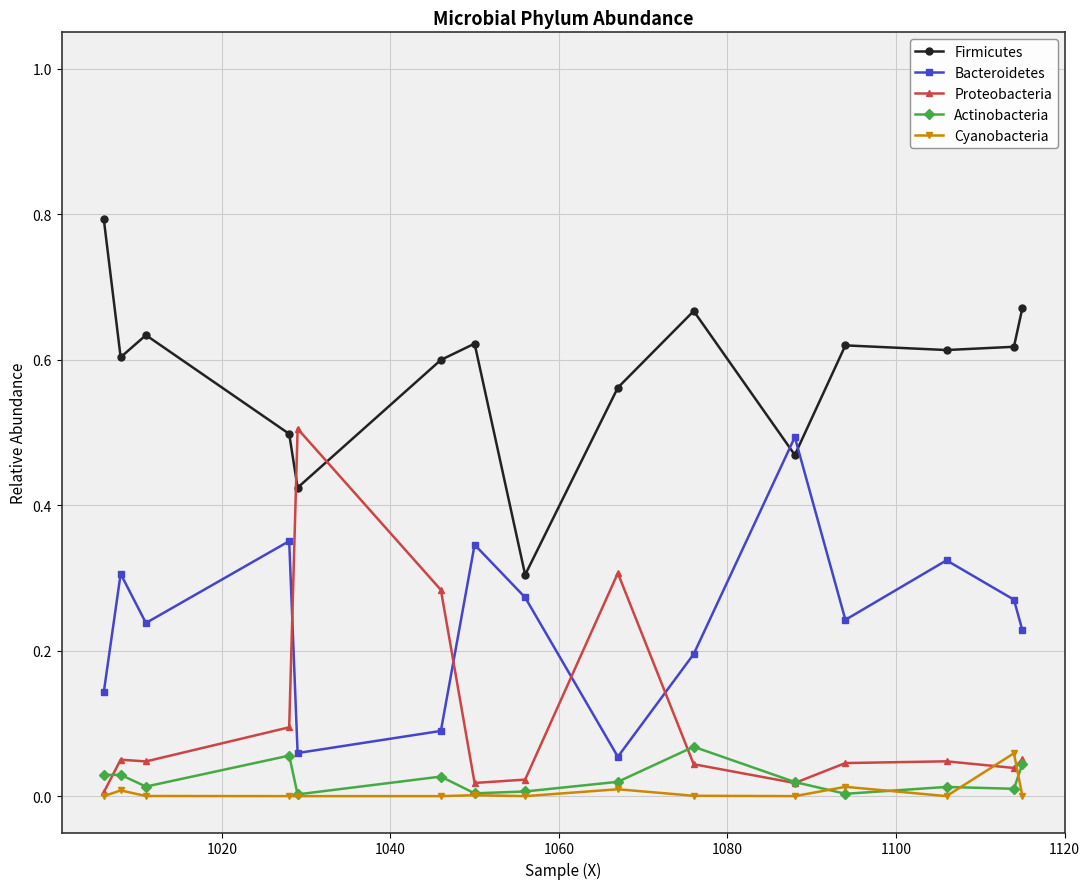

In Proteobacteria, how many points are higher than both neighbors (excluding endpoints)?

4